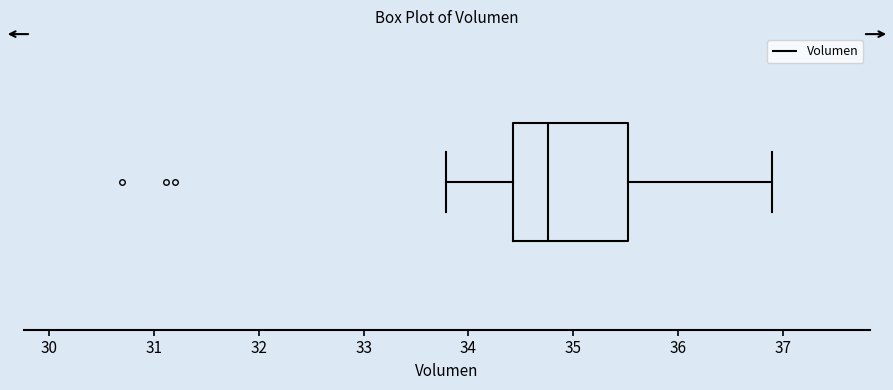

Transcribe this box plot: give where the median line is, the range the box spans, and where the two whiskers end, as read against the x-axis. The values are not printed on the chart, so give them approximately, as read against the axis.

median 34.8, box 34.4 to 35.5, whiskers 33.8 to 36.9